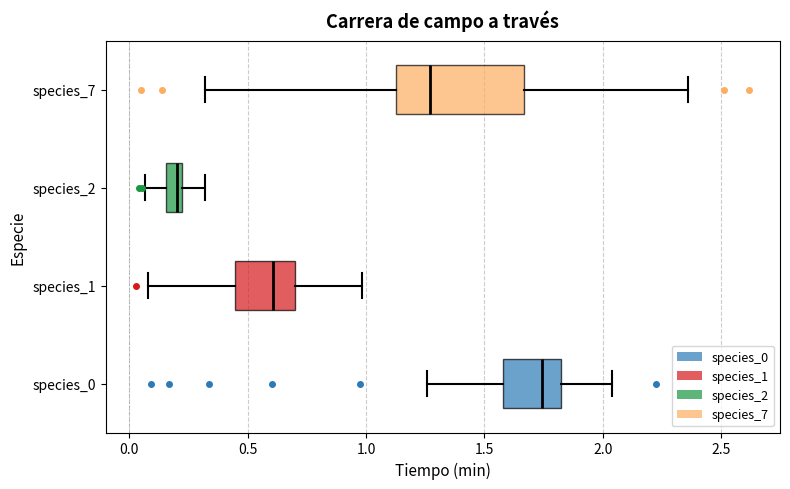

Which box's median line is the furthest to the left?

species_2